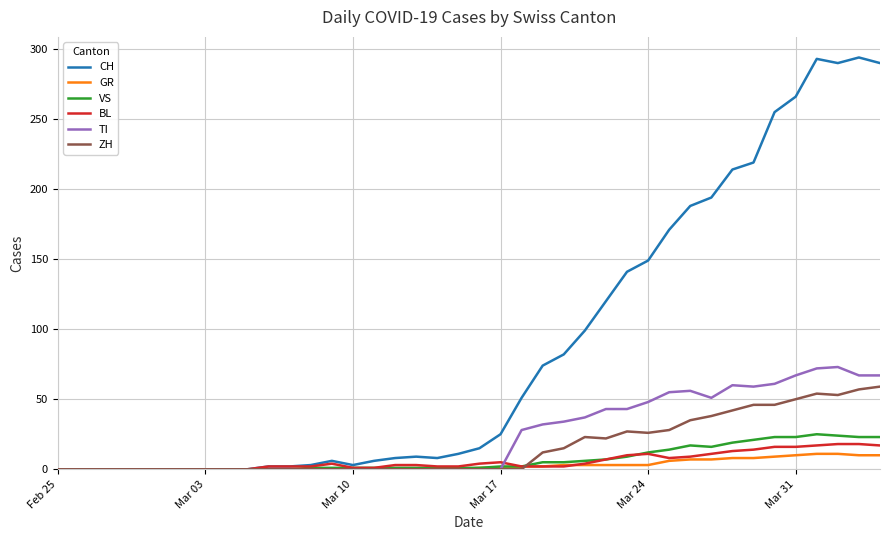

Which series has the largest range (max minus min)?

CH